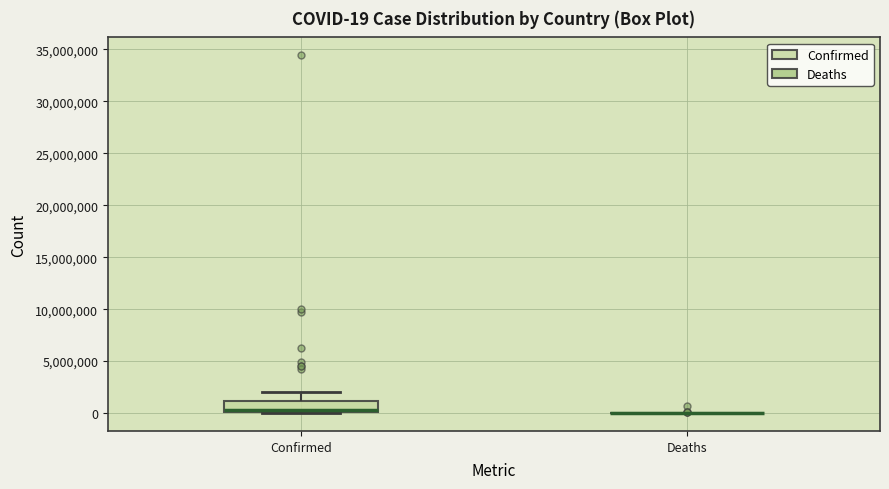

Comparing the boxes themselves (not the whiskers), which one is the tallest?

Confirmed